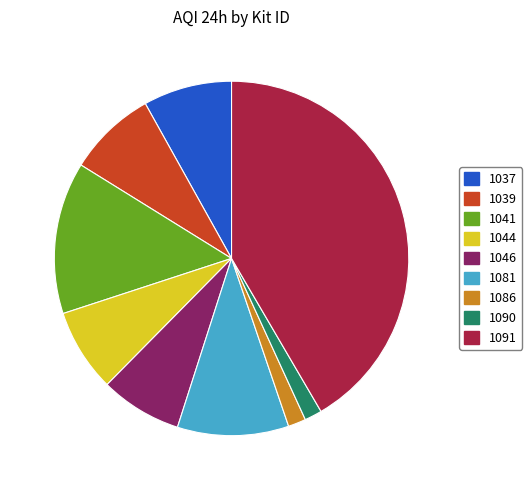

Is the sum of 1037 and 1081 greater than half?

No